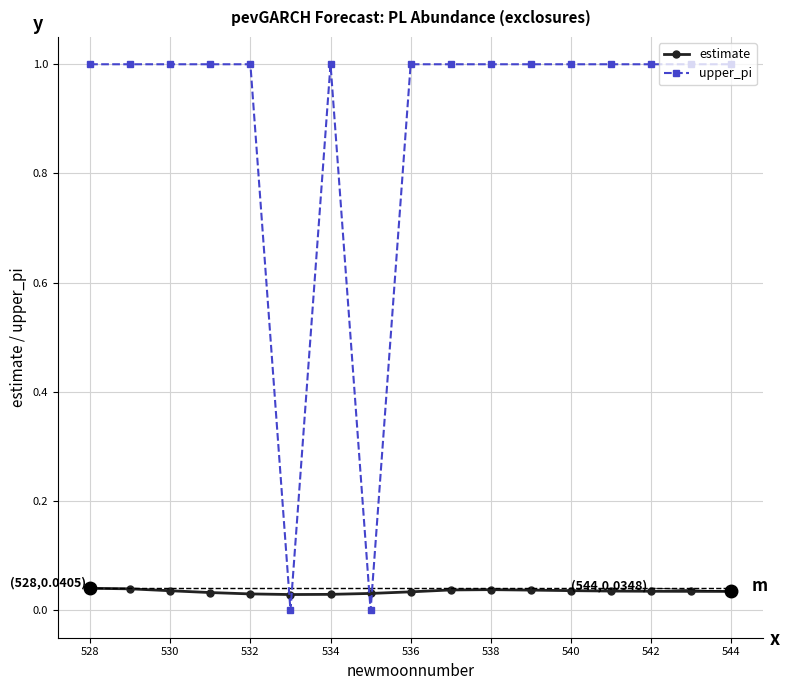

Does the chart display data point markers on the line(s)?

Yes